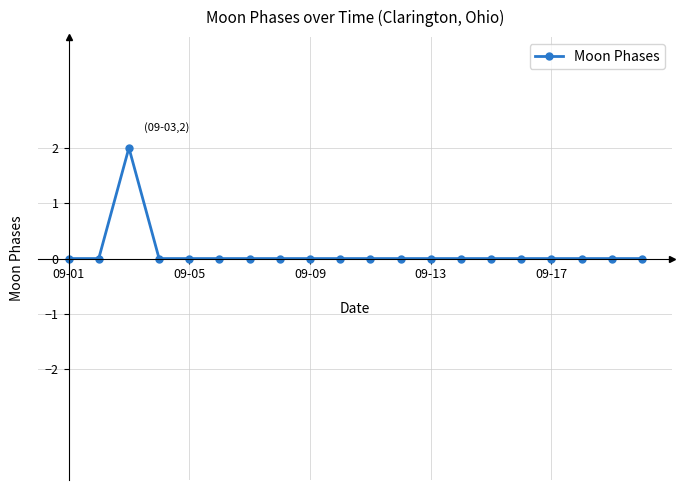

True or false: there are more than 0 points higher than both neighbors.

True